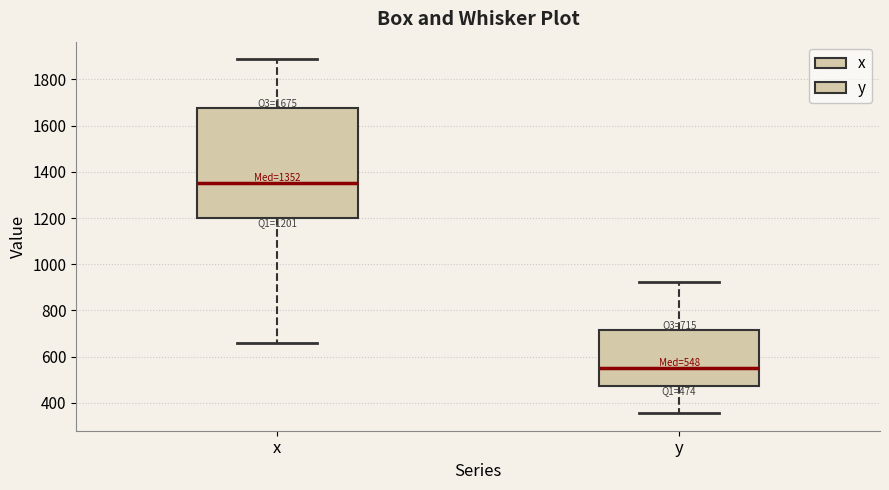

Which box's median line is the lowest?

y